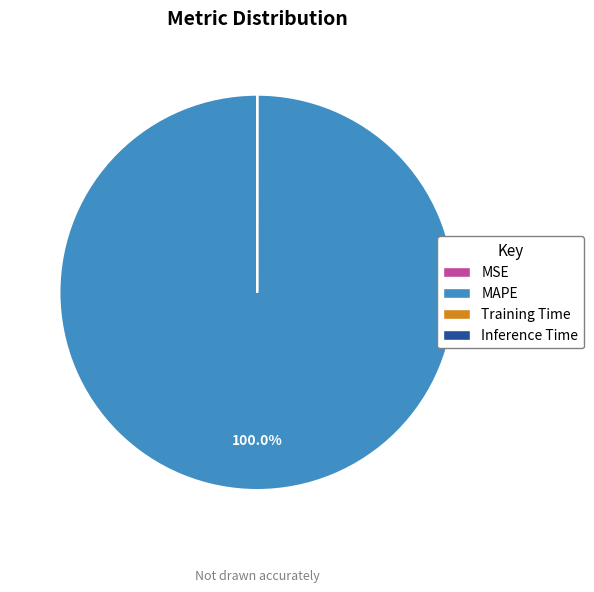

Does any single category account for the majority?

Yes